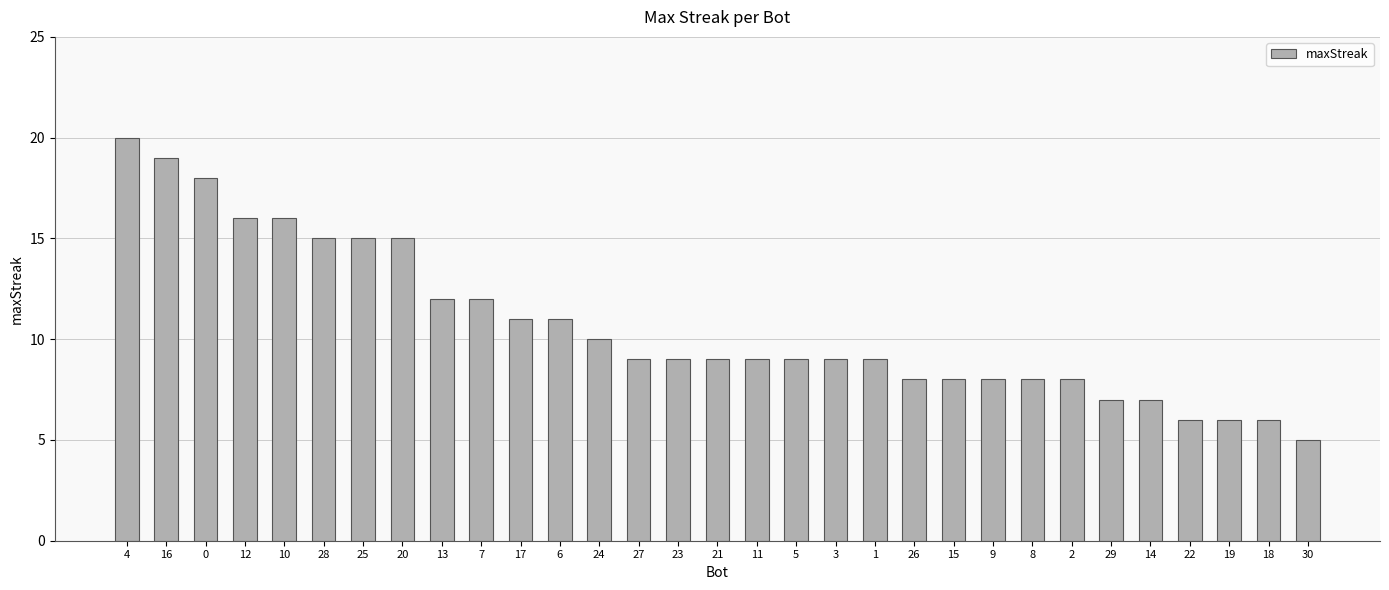

What is the greatest value displayed?

20